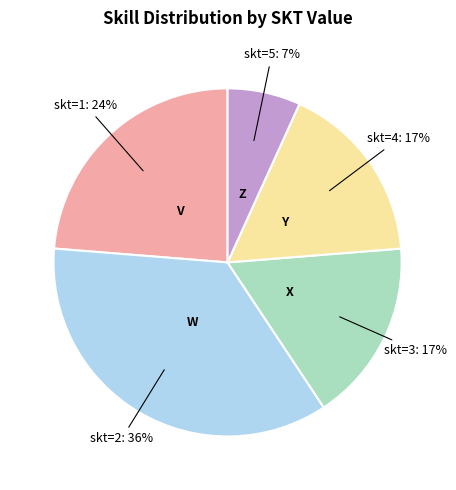

Is there any slice that represents more than half of the pie?

No